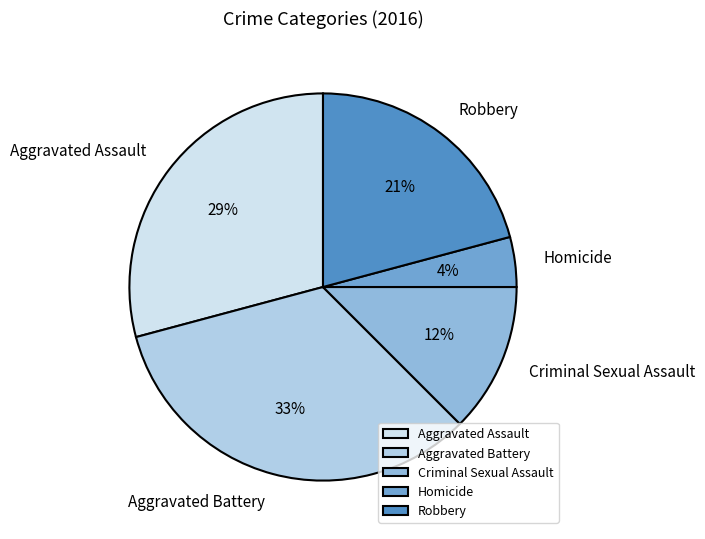

Combined, do Homicide and Robbery account for over 50%?

No